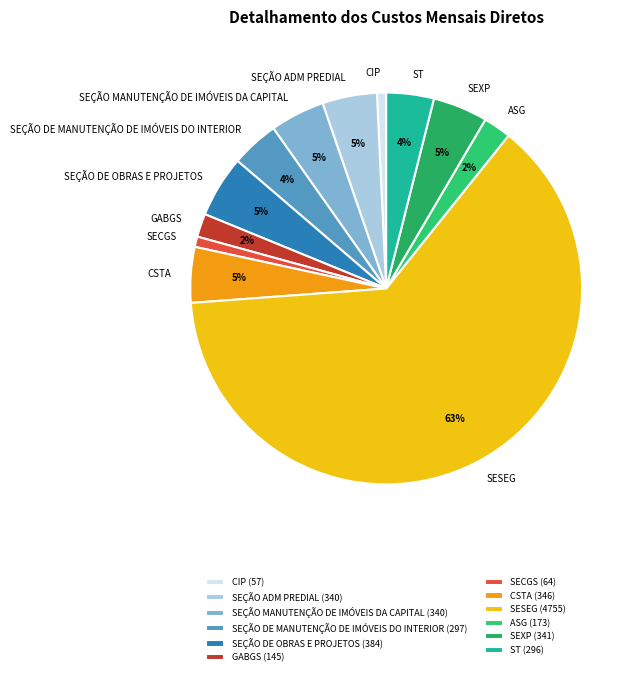

To the nearest percent, what is the difference between the ASG and SEÇÃO DE OBRAS E PROJETOS slice percentages?

3%